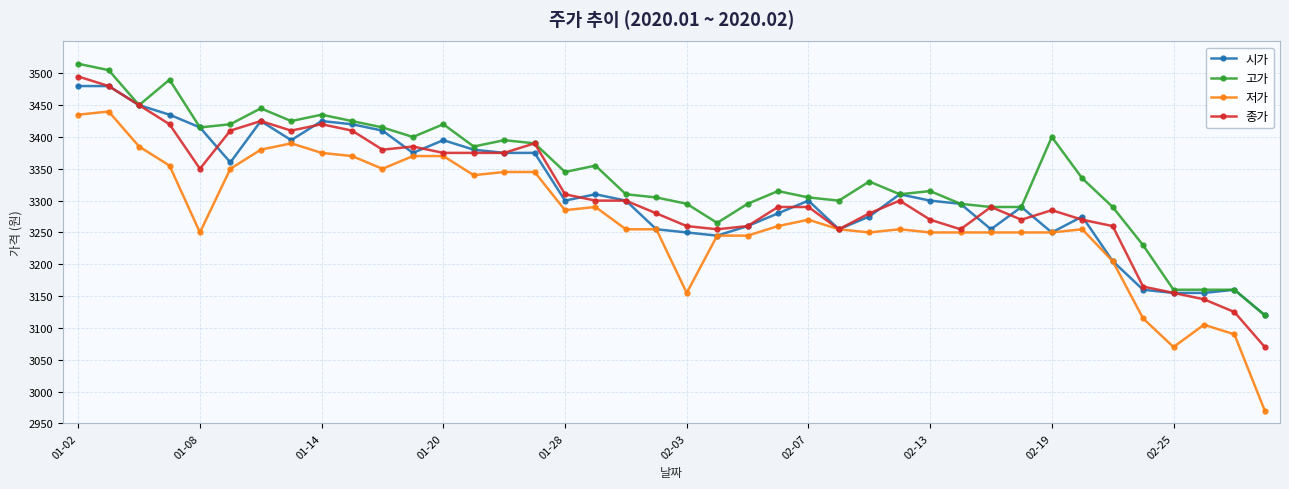

What is the lowest value of the 고가 series?

3120